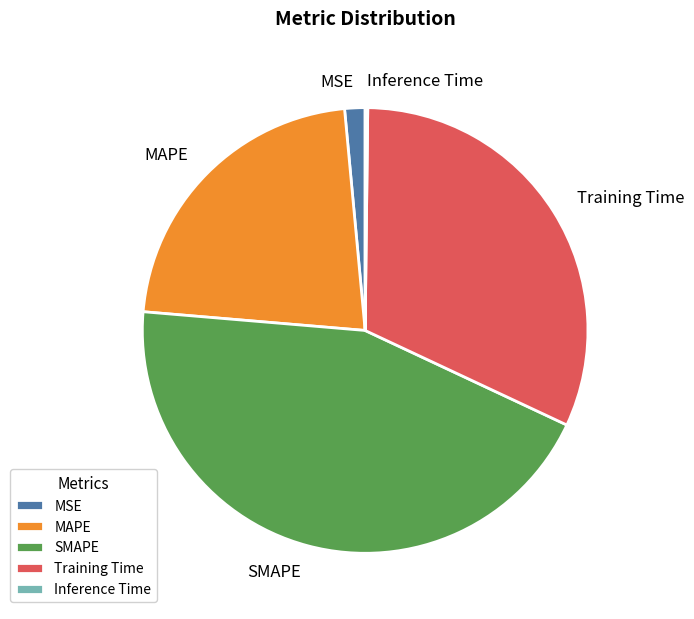

What is the ratio of the value at MAPE to the value at Training Time?

0.7